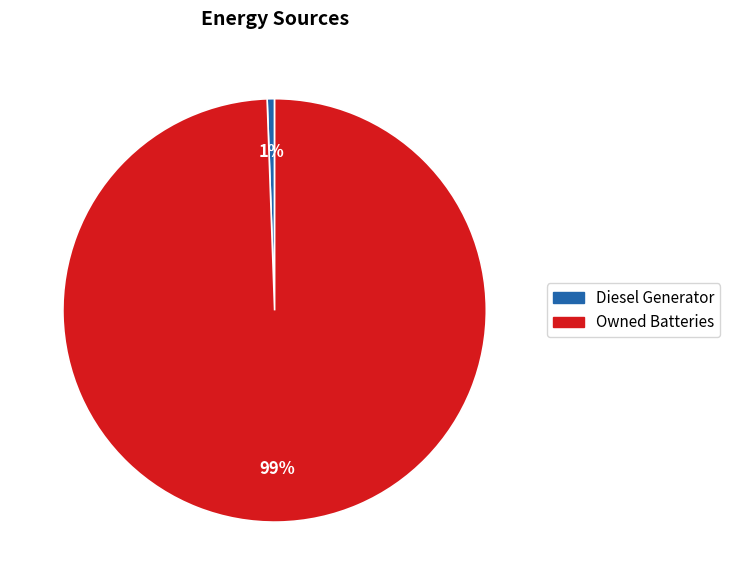

The Diesel Generator slice represents 1% of the pie. True or false?

True